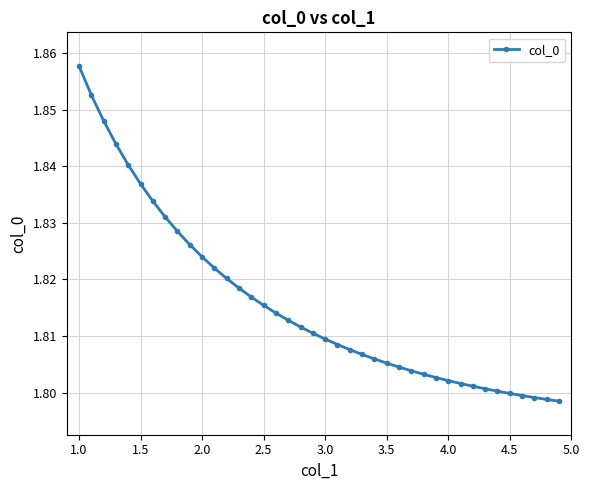

Is this an area chart (filled region under the line)?

No